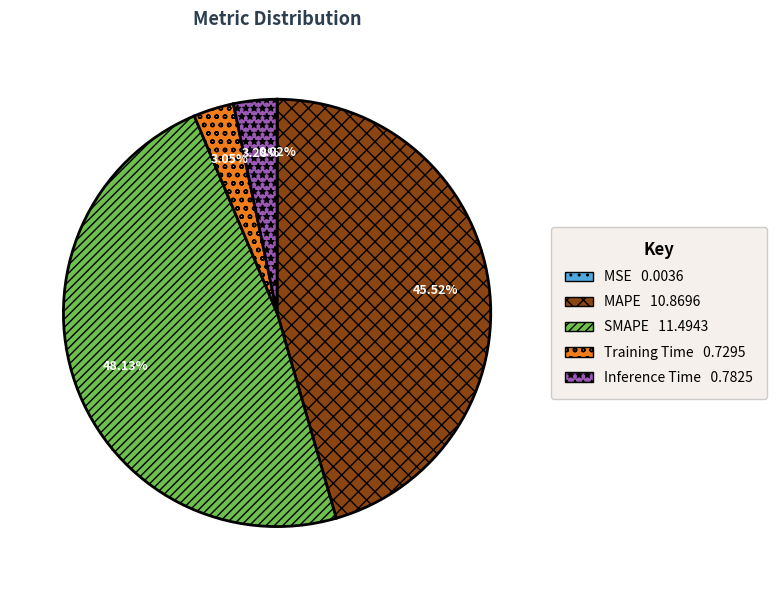

Combined, do Inference Time and Training Time account for over 50%?

No